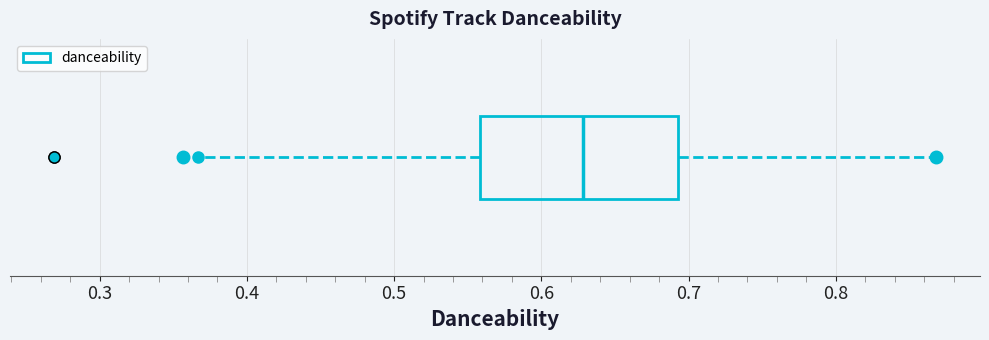

Read this box plot against the x-axis: the position of the median line, the range covered by the box, and the ends of both whiskers. The values are not printed on the chart, so give them approximately, as read against the axis.

median 0.63, box 0.56 to 0.69, whiskers 0.37 to 0.87